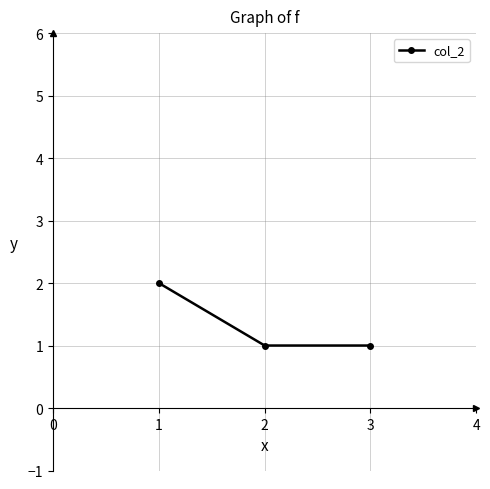

What is the sum of all values?

4